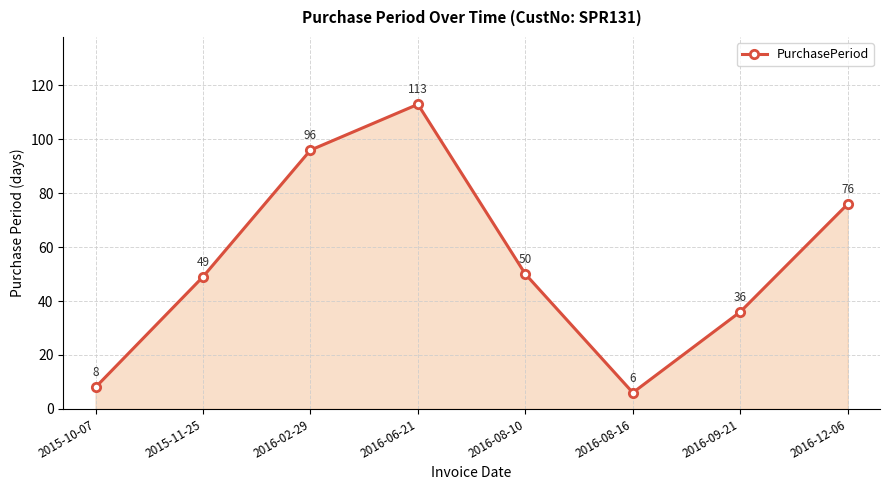

List the labels in order of value, largest first.

2016-06-21, 2016-02-29, 2016-12-06, 2016-08-10, 2015-11-25, 2016-09-21, 2015-10-07, 2016-08-16